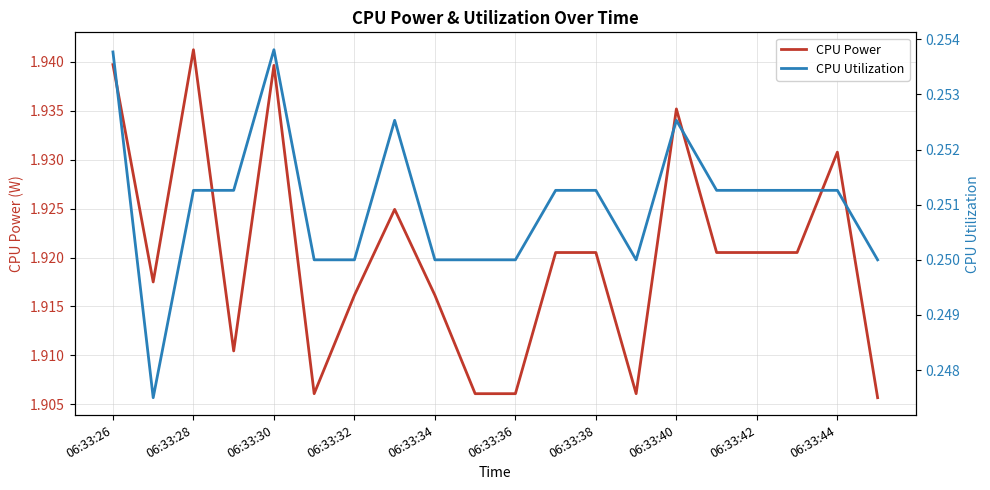

What are all the series names shown in the legend?

CPU Power, CPU Utilization